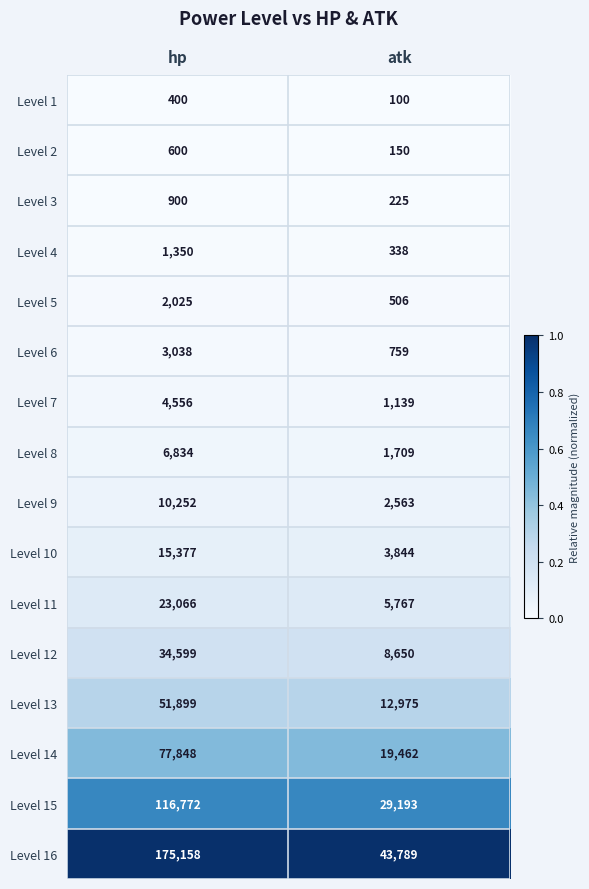

Which series changed the most between hp and atk?

Level 16